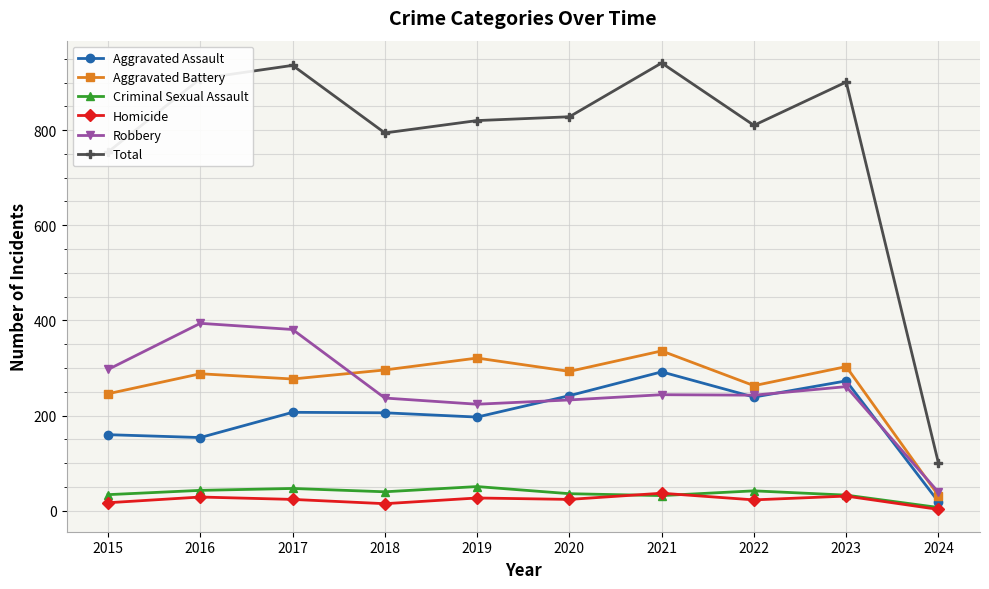

What is the value of the Criminal Sexual Assault point at the 6th from the left?

36